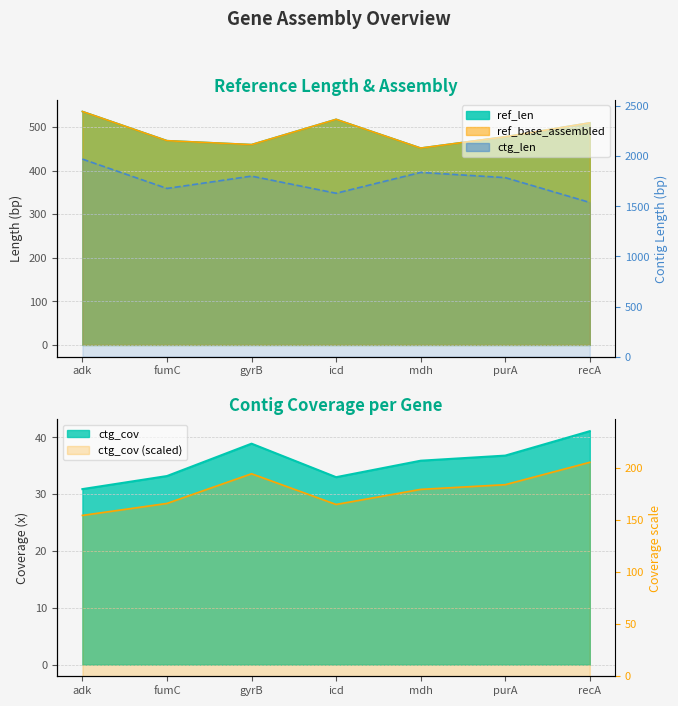

How many data points does each series have?

7